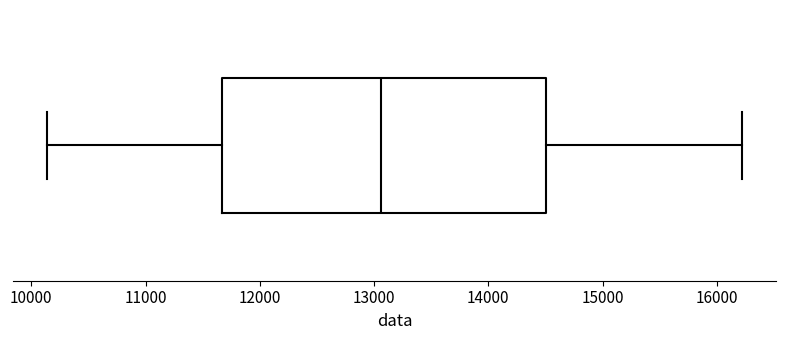

Read this box plot against the x-axis: the position of the median line, the range covered by the box, and the ends of both whiskers. The values are not printed on the chart, so give them approximately, as read against the axis.

median 13100, box 11700 to 14500, whiskers 10100 to 16200